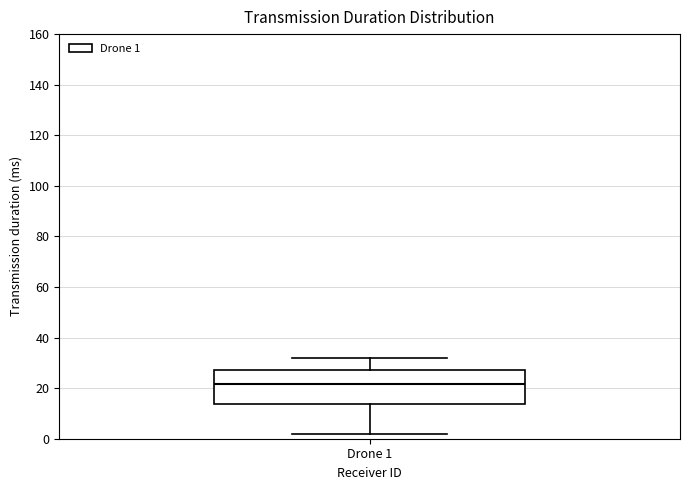

Read this box plot against the y-axis: the position of the median line, the range covered by the box, and the ends of both whiskers. The values are not printed on the chart, so give them approximately, as read against the axis.

median 22, box 14 to 28, whiskers 2 to 32